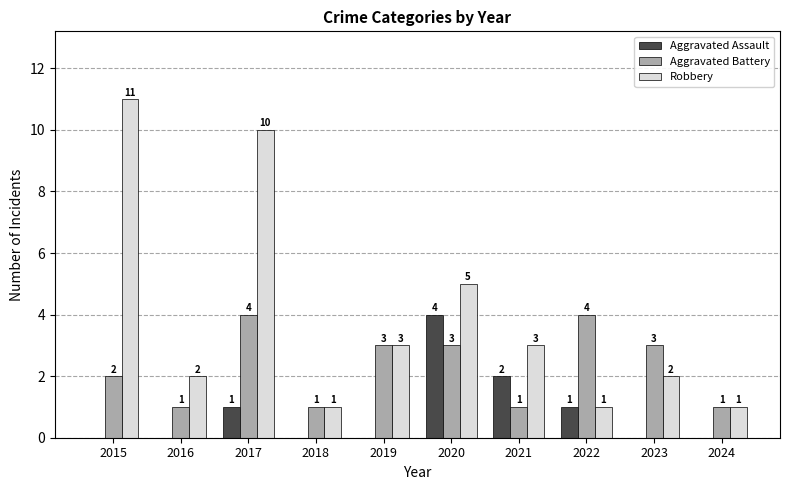

At which label does Robbery reach its peak?

2015